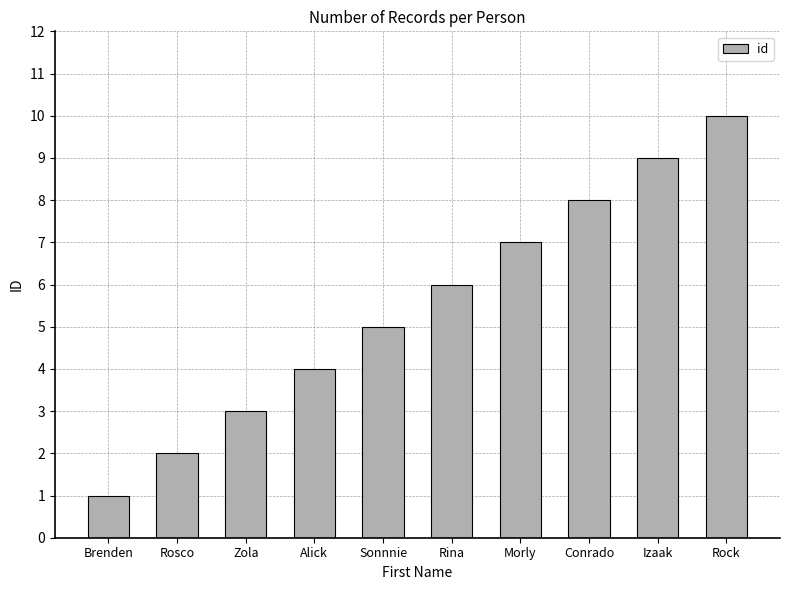

At which label is the value closest to 5?

Sonnnie